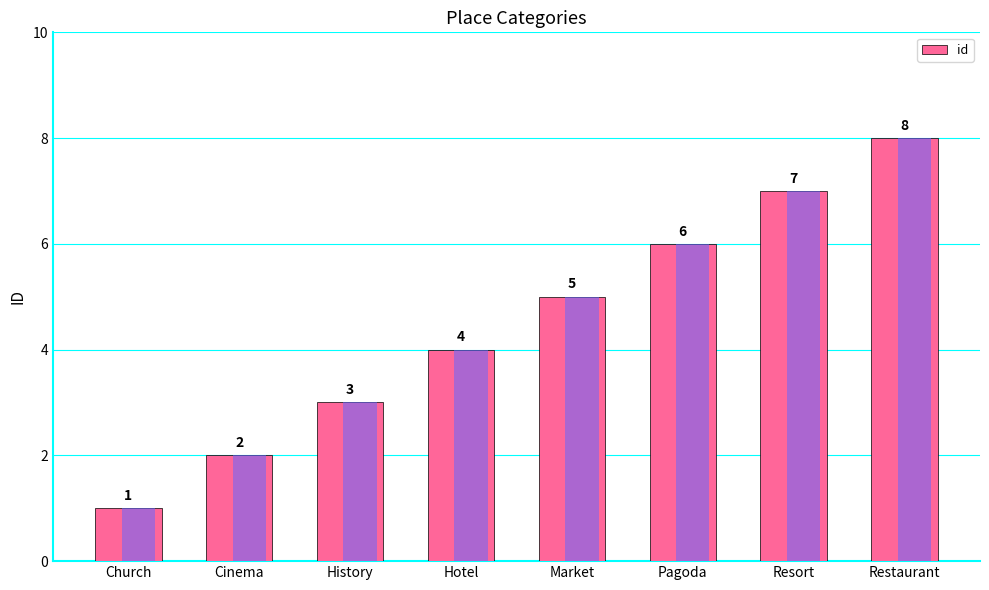

What is the change in value from Church to Restaurant?

+7